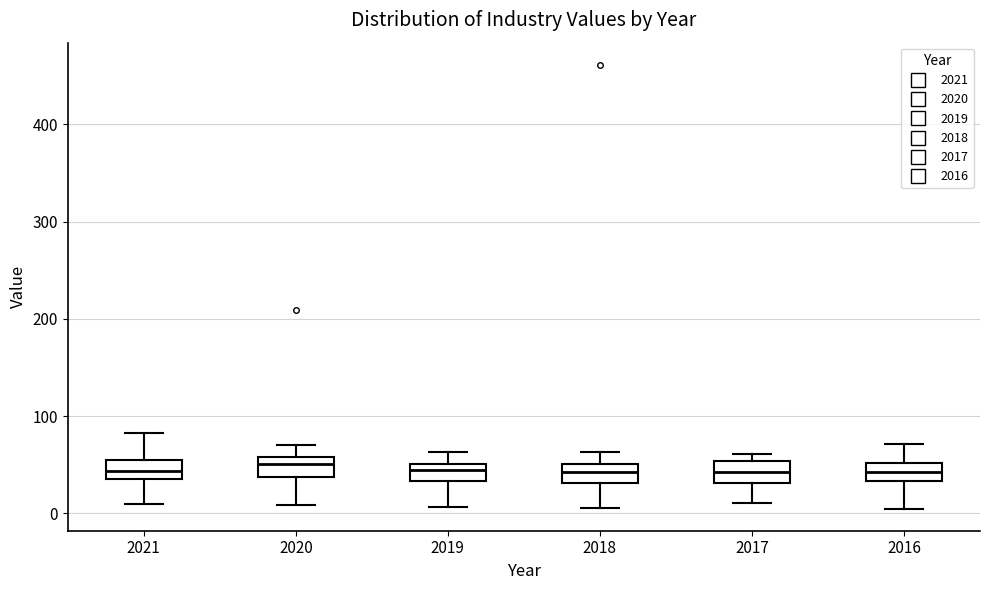

Reading left to right, transcribe this box plot: for each box, give where its median line is, the range the box spans, and where its two whiskers end, as read against the y-axis. The values are not printed on the chart, so give them approximately, as read against the axis.

2021: median 40 (inside the box), box 40 to 50, whiskers 10 to 80
2020: median 50, box 40 to 60, whiskers 10 to 70
2019: median 50 (just below the box's upper edge), box 30 to 50, whiskers 10 to 60
2018: median 40, box 30 to 50, whiskers 10 to 60
2017: median 40, box 30 to 50, whiskers 10 to 60
2016: median 40, box 30 to 50, whiskers 10 to 70